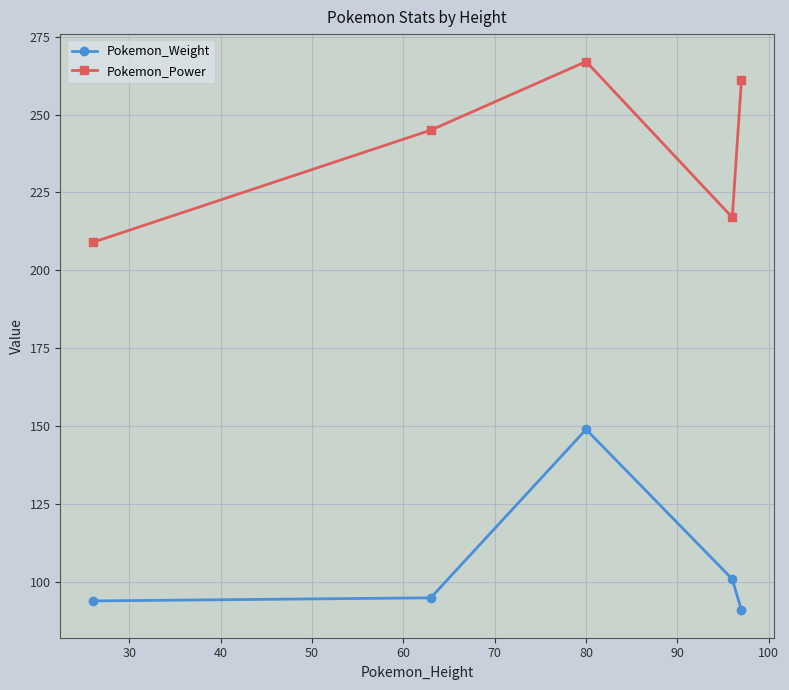

Which series has the largest total across all categories?

Pokemon_Power